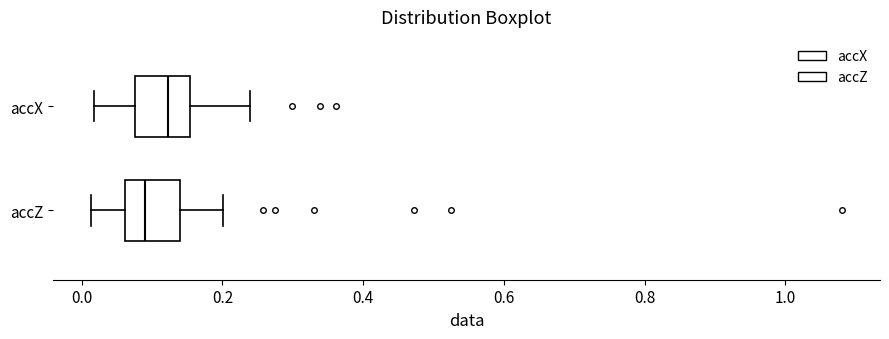

Reading bottom to top, read every box against the x-axis: the position of its median line, the range the box covers, and the ends of its whiskers. The values are not printed on the chart, so give them approximately, as read against the axis.

accZ: median 0.10, box 0.06 to 0.14, whiskers 0.02 to 0.20
accX: median 0.12, box 0.08 to 0.16, whiskers 0.02 to 0.24